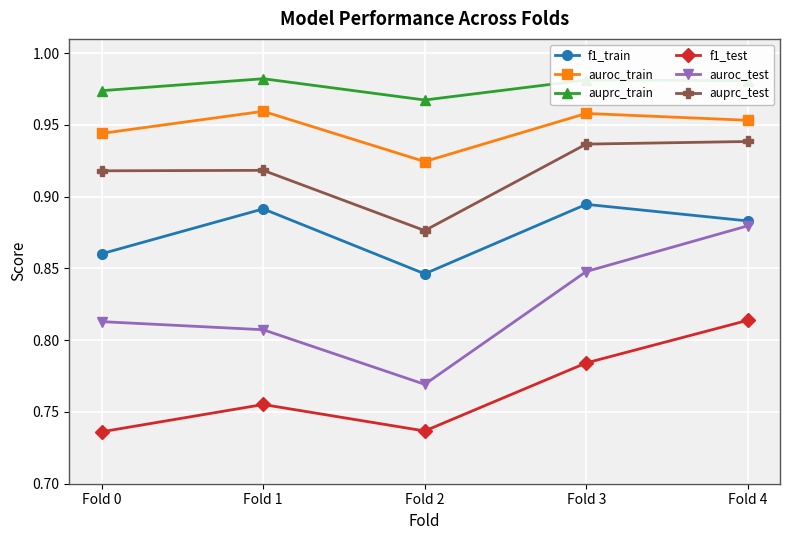

Which category has the lowest value in the auroc_train series?

Fold 2